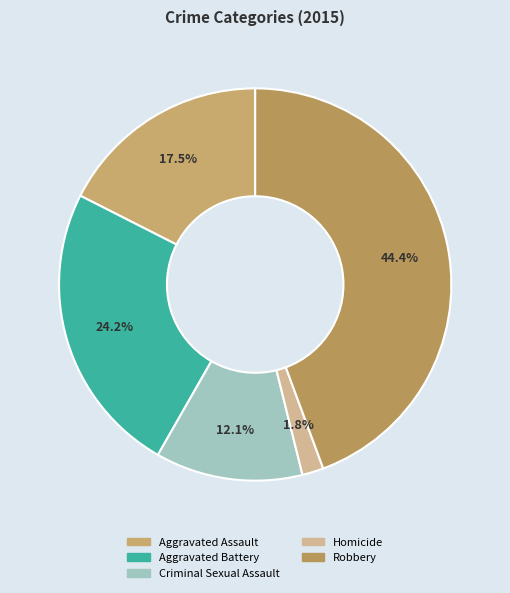

Rank the categories by value from lowest to highest.

Homicide, Criminal Sexual Assault, Aggravated Assault, Aggravated Battery, Robbery